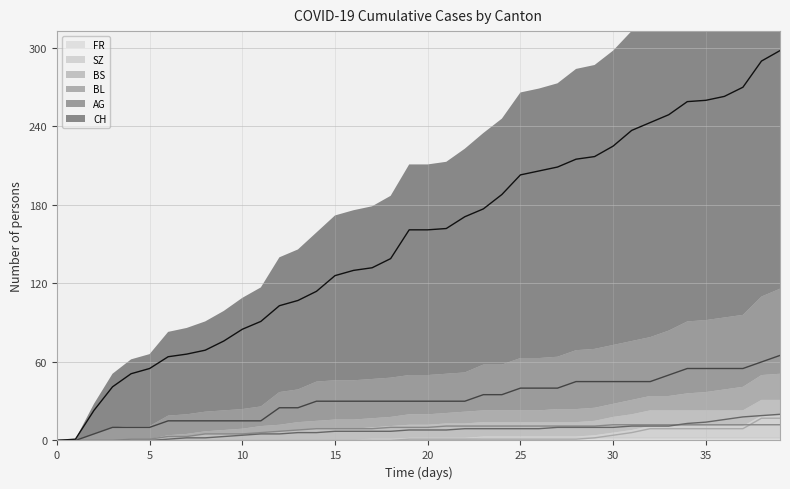

Reading left to right, extract all data points from this chart.

CH: 0	1	23	41	51	55	64	66	69	76	85	91	103	107	114	126	130	132	139	161	161	162	171	177	188	203	206	209	215	217	225	237	243	249	259	260	263	270	290	298
AG: 0	0	5	10	10	10	15	15	15	15	15	15	25	25	30	30	30	30	30	30	30	30	30	35	35	40	40	40	45	45	45	45	45	50	55	55	55	55	60	65
BL: 0	0	0	0	0	0	1	2	2	3	4	5	5	6	6	7	7	7	7	8	8	8	9	9	9	9	9	10	10	10	10	11	11	11	13	14	16	18	19	20
BS: 0	0	0	0	1	1	3	3	5	5	5	6	7	8	9	9	9	9	10	10	10	11	11	11	11	11	11	11	11	11	12	12	12	12	12	12	12	12	12	12
SZ: 0	0	0	0	0	0	0	0	0	0	0	0	0	0	0	0	0	0	0	1	1	1	1	1	1	1	1	1	1	2	4	6	9	9	9	9	9	9	17	17
FR: 0	0	0	0	0	0	0	0	0	0	0	0	0	0	0	0	0	1	1	1	1	1	1	2	2	2	2	2	2	2	2	2	2	2	2	2	2	2	2	2